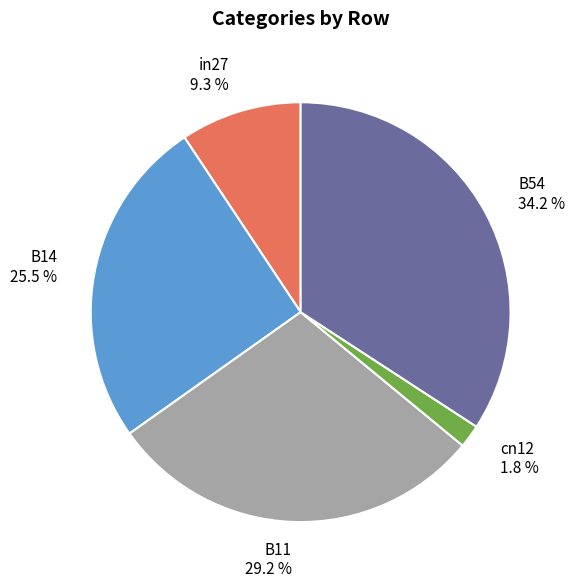

What percentage do B11 and B14 together represent?

54.7%